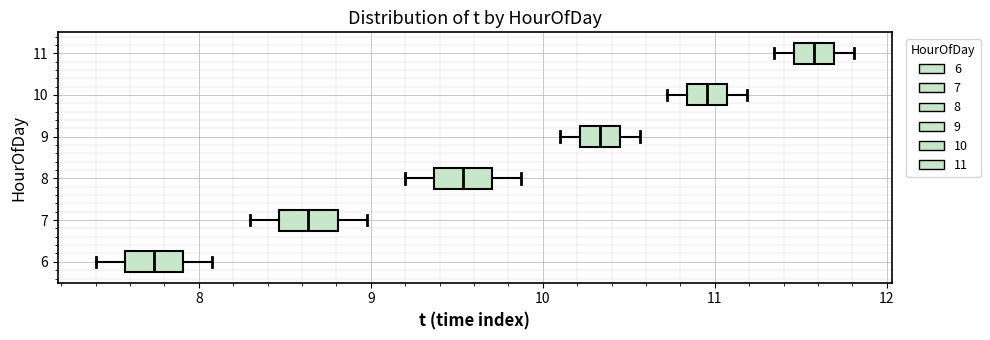

Reading bottom to top, transcribe this box plot: for each box, give where its median line is, the range the box spans, and where its two whiskers end, as read against the x-axis. The values are not printed on the chart, so give them approximately, as read against the axis.

6: median 7.7, box 7.6 to 7.9, whiskers 7.4 to 8.1
7: median 8.6, box 8.5 to 8.8, whiskers 8.3 to 9.0
8: median 9.5, box 9.4 to 9.7, whiskers 9.2 to 9.9
9: median 10.3, box 10.2 to 10.4, whiskers 10.1 to 10.6
10: median 11.0, box 10.8 to 11.1, whiskers 10.7 to 11.2
11: median 11.6, box 11.5 to 11.7, whiskers 11.3 to 11.8